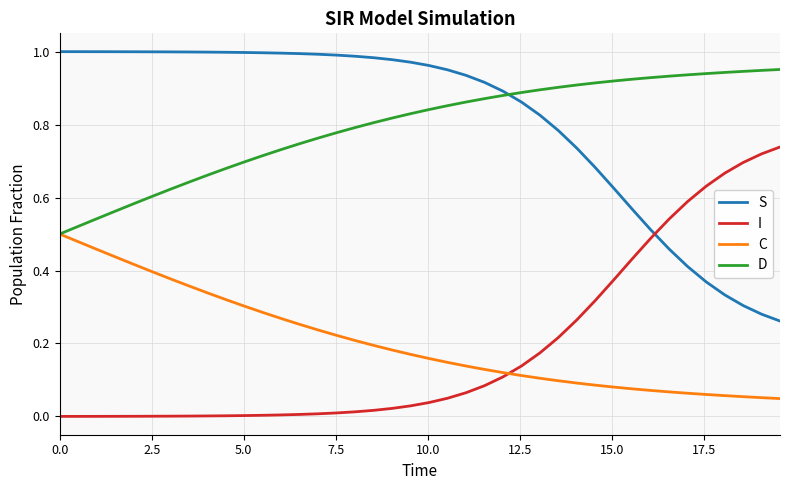

Rank the series by their maximum value, from highest to lowest.

S, D, I, C